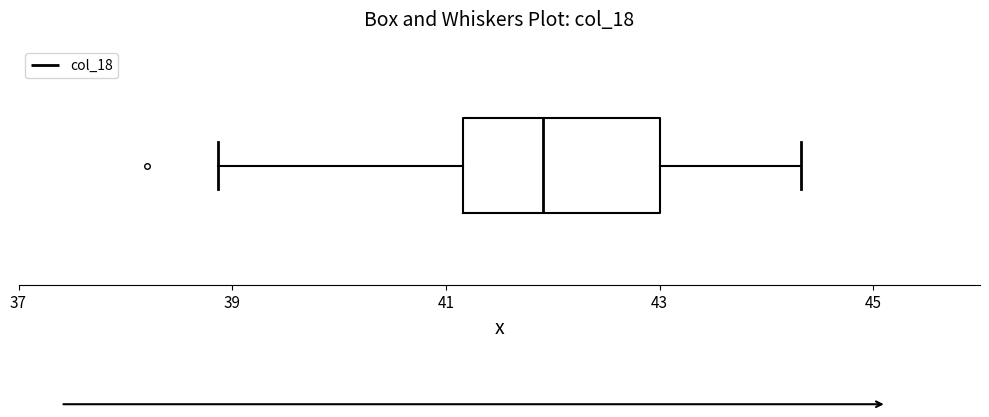

Transcribe this box plot: give where the median line is, the range the box spans, and where the two whiskers end, as read against the x-axis. The values are not printed on the chart, so give them approximately, as read against the axis.

median 42.0, box 41.2 to 43.0, whiskers 38.8 to 44.4